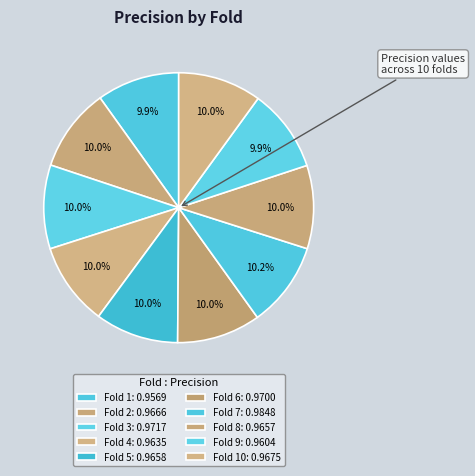

To the nearest percent, what is the average slice percentage?

10%